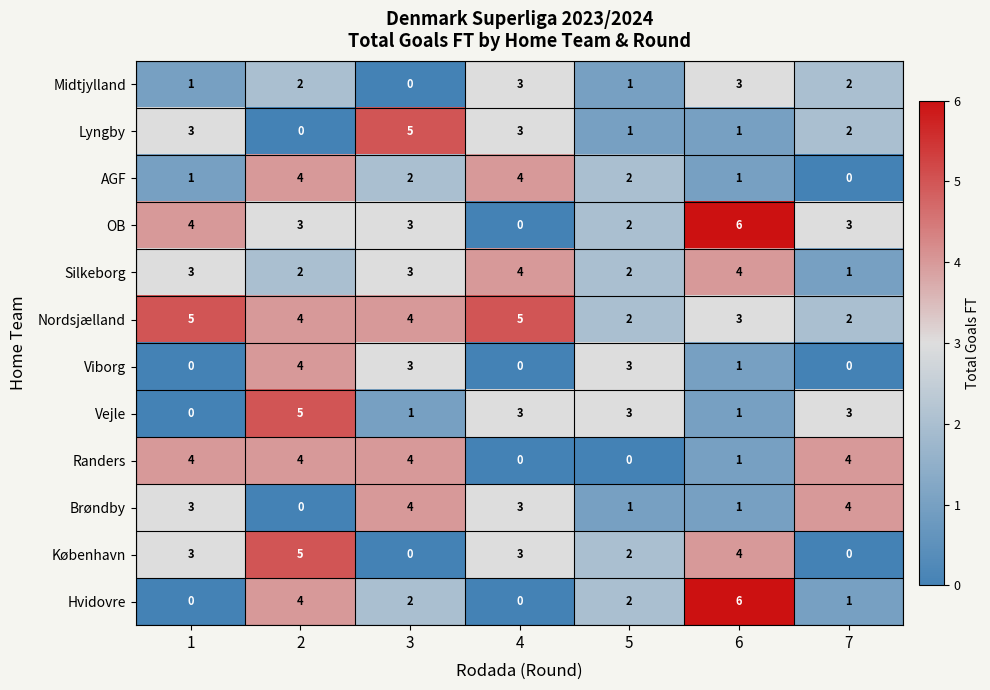

Is the value of København at 5 greater than the value of Hvidovre at 4?

Yes